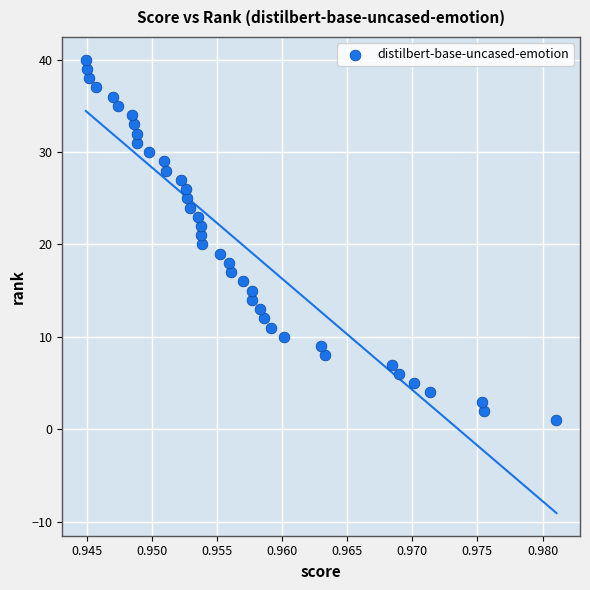

What is the range of Y values (max minus min)?

39